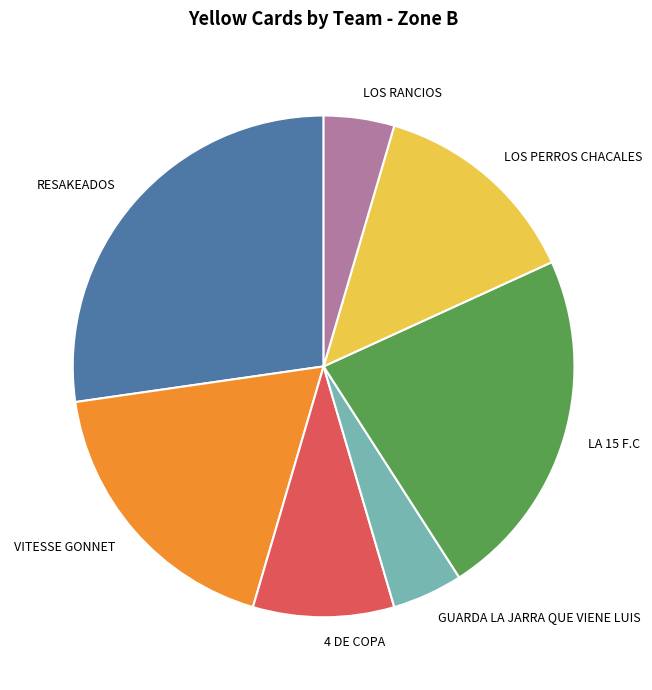

Which slice is the largest?

RESAKEADOS